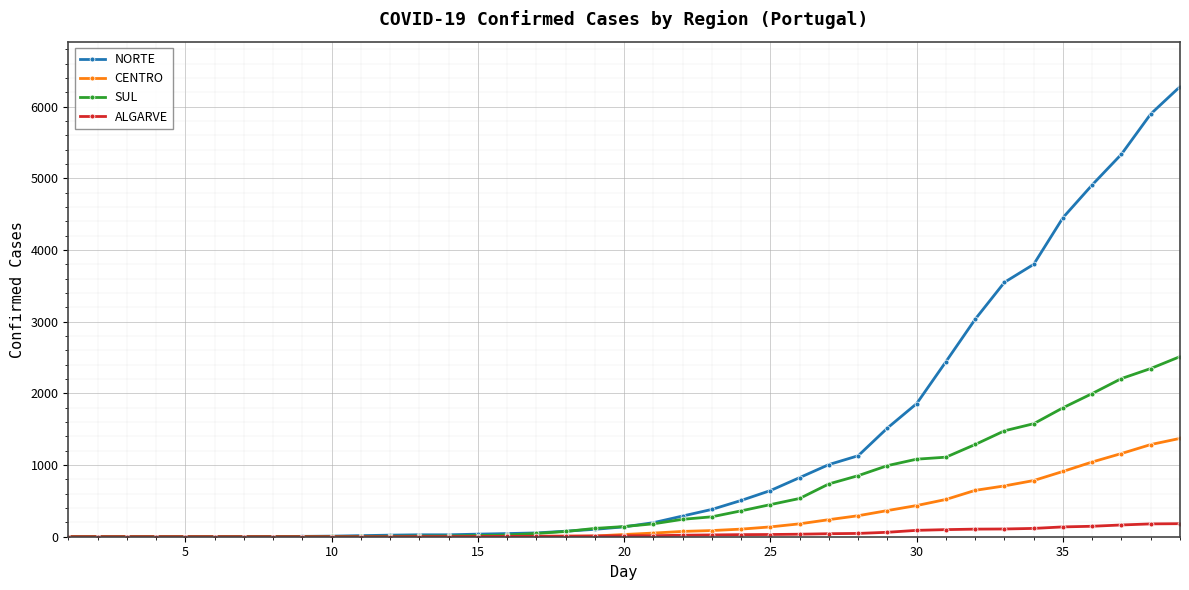

Which series has the largest total across all categories?

NORTE